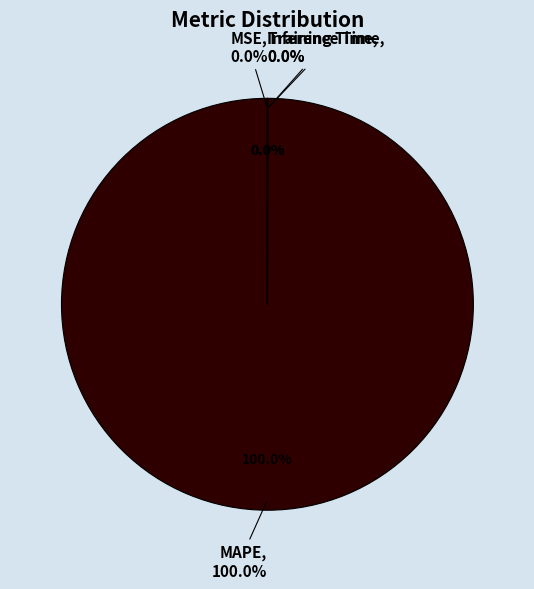

Do Inference Time and Training Time together represent more than half of the pie?

No